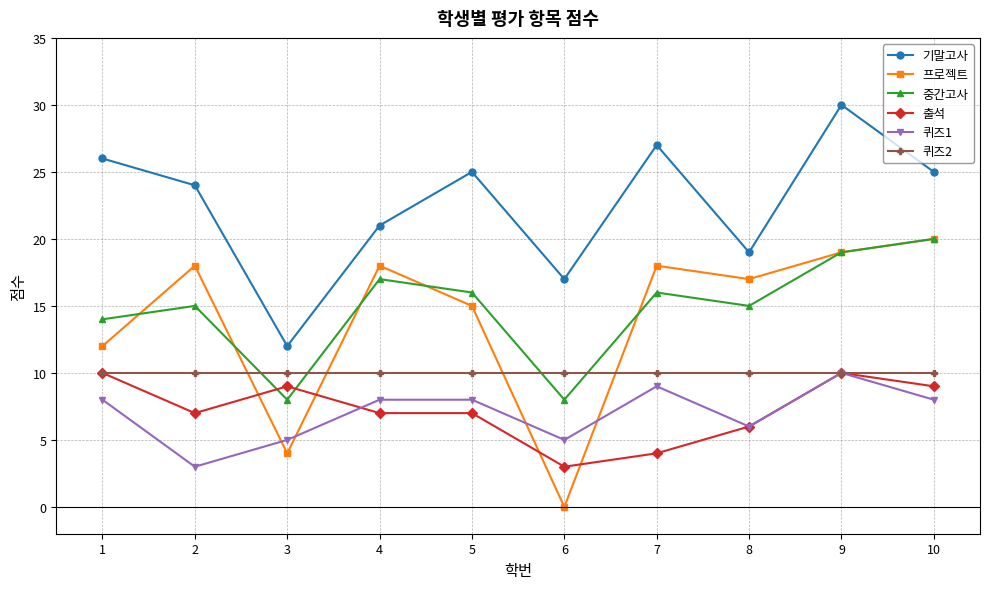

Rank the series at 2 from highest to lowest value.

기말고사, 프로젝트, 중간고사, 퀴즈2, 출석, 퀴즈1